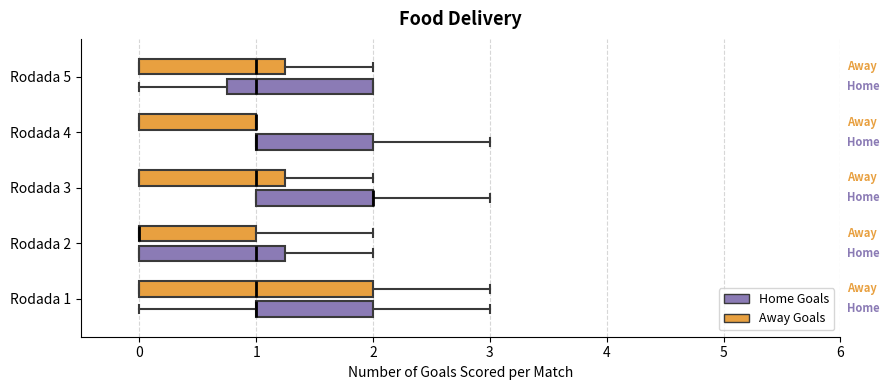

Where does the median line of the box for Rodada 3 (Away Goals) sit on the x-axis? The values are not printed on the chart, so give them approximately, as read against the axis.

1.0